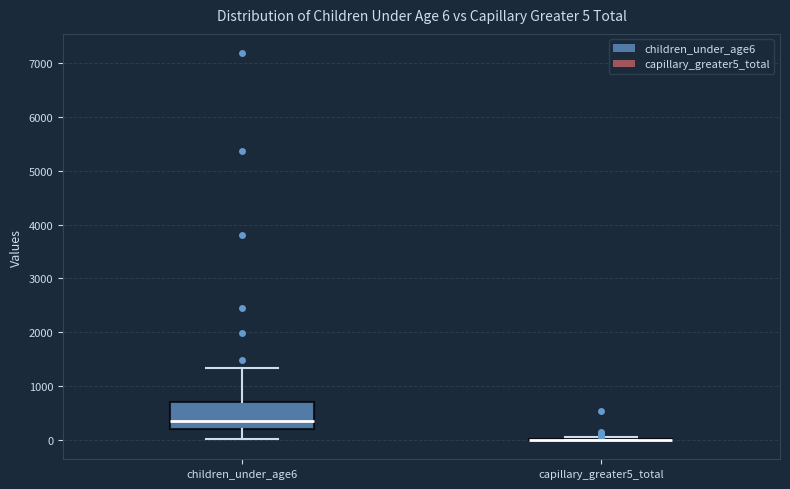

Which box is the tallest, from its lower edge to its upper edge?

children_under_age6